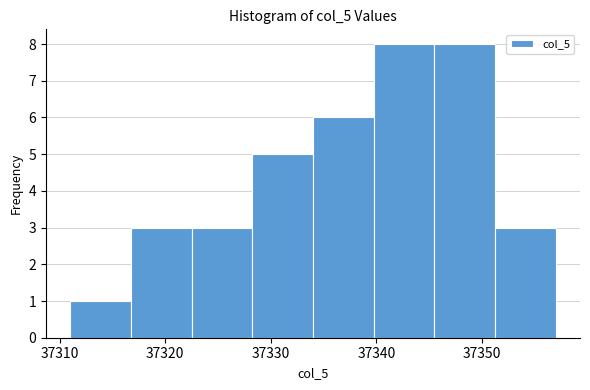

How tall is the bar that spans 37317 to 37323 on the x-axis? Neither the bar edges nor the heights are printed on the chart, so give them approximately, as read against the axes.

3